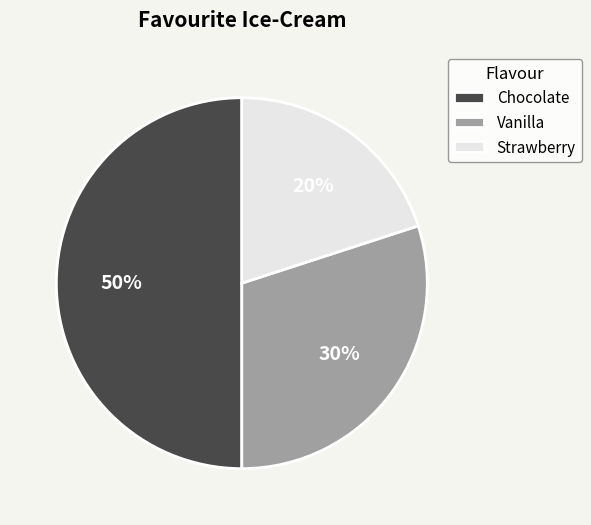

To the nearest percent, what is the difference between the Strawberry and Vanilla slice percentages?

10%